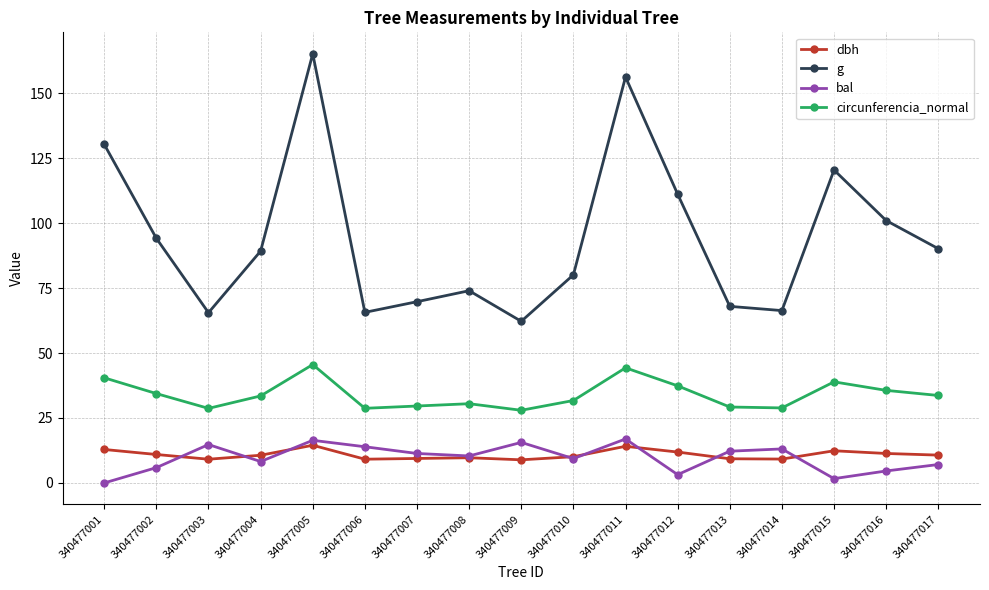

At which category is the sum across all series the highest?

340477005